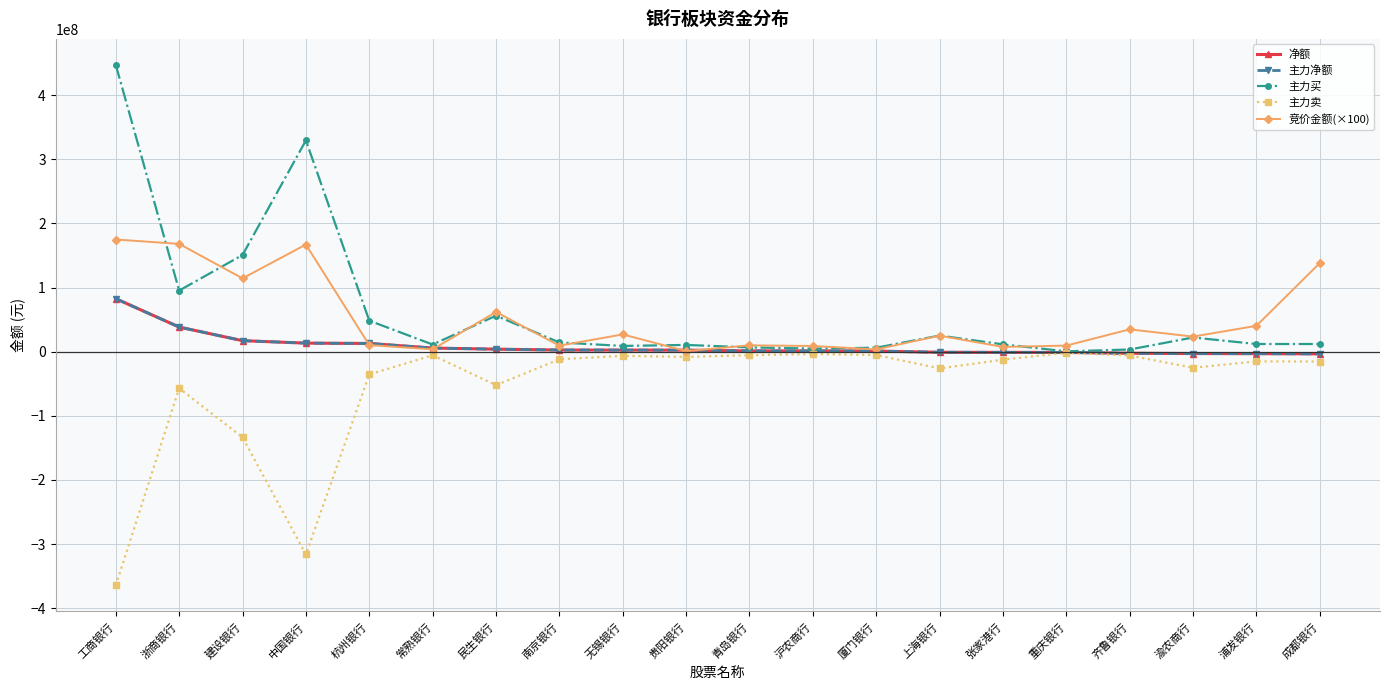

After their last crossing, which series has the higher values: 竞价金额(×100) or 主力净额?

竞价金额(×100)